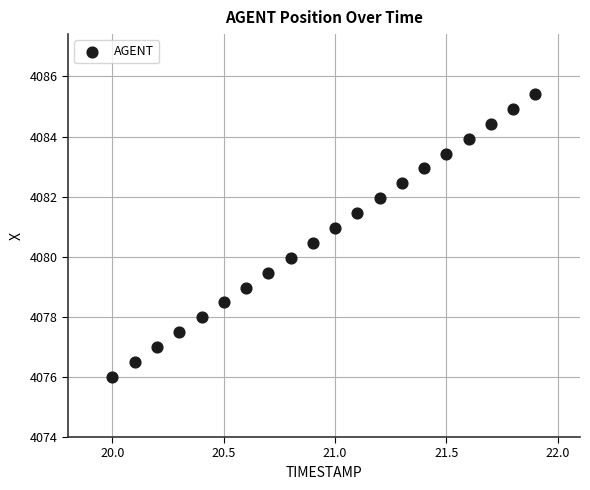

What is the range of Y values (max minus min)?

9.4